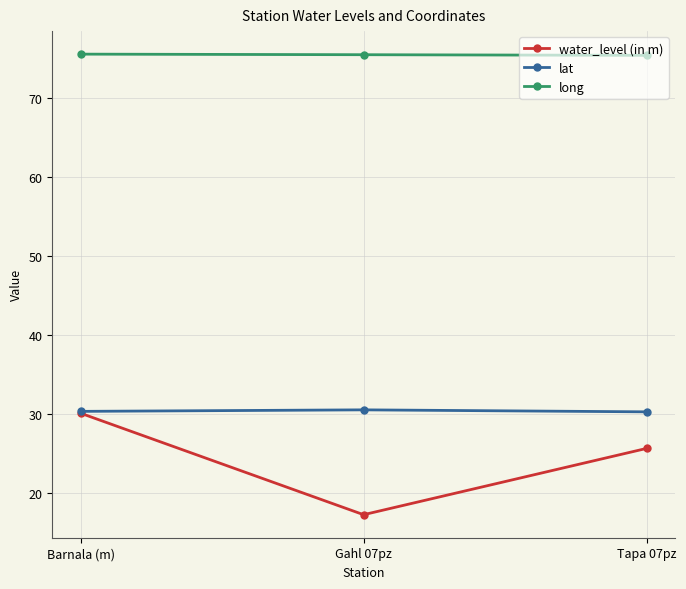

What is the difference between the maximum and minimum values in the long series?

0.2